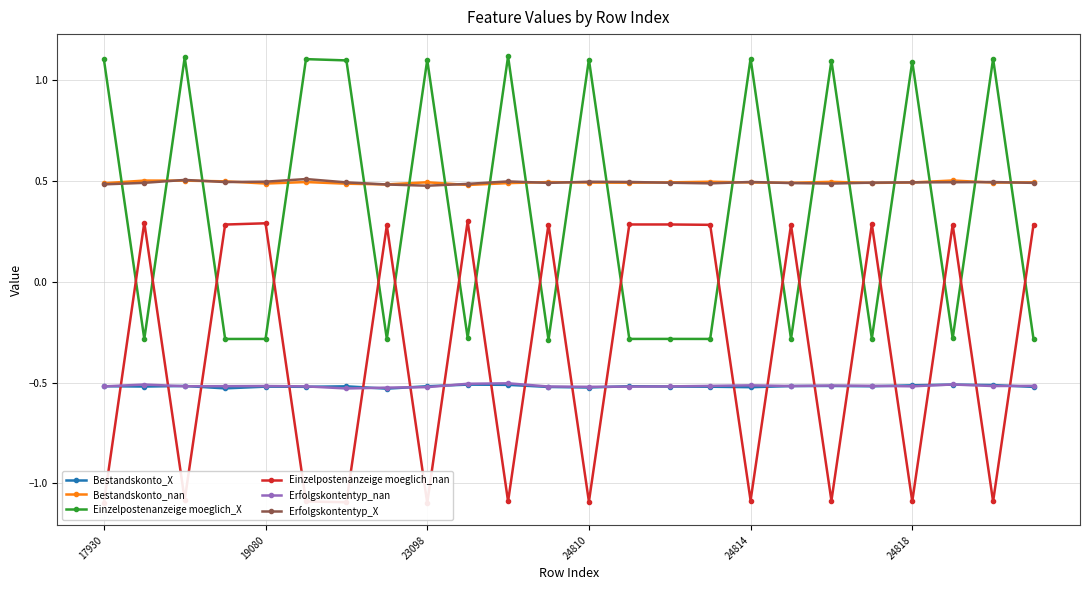

Reading left to right, what are all the values shown in this chart?

Bestandskonto_X: -0.5	-0.5	-0.5	-0.5	-0.5	-0.5	-0.5	-0.5	-0.5	-0.5	-0.5	-0.5	-0.5	-0.5	-0.5	-0.5	-0.5	-0.5	-0.5	-0.5	-0.5	-0.5	-0.5	-0.5
Bestandskonto_nan: 0.5	0.5	0.5	0.5	0.5	0.5	0.5	0.5	0.5	0.5	0.5	0.5	0.5	0.5	0.5	0.5	0.5	0.5	0.5	0.5	0.5	0.5	0.5	0.5
Einzelpostenanzeige moeglich_X: 1.1	-0.3	1.1	-0.3	-0.3	1.1	1.1	-0.3	1.1	-0.3	1.1	-0.3	1.1	-0.3	-0.3	-0.3	1.1	-0.3	1.1	-0.3	1.1	-0.3	1.1	-0.3
Einzelpostenanzeige moeglich_nan: -1.1	0.3	-1.1	0.3	0.3	-1.1	-1.1	0.3	-1.1	0.3	-1.1	0.3	-1.1	0.3	0.3	0.3	-1.1	0.3	-1.1	0.3	-1.1	0.3	-1.1	0.3
Erfolgskontentyp_nan: -0.5	-0.5	-0.5	-0.5	-0.5	-0.5	-0.5	-0.5	-0.5	-0.5	-0.5	-0.5	-0.5	-0.5	-0.5	-0.5	-0.5	-0.5	-0.5	-0.5	-0.5	-0.5	-0.5	-0.5
Erfolgskontentyp_X: 0.5	0.5	0.5	0.5	0.5	0.5	0.5	0.5	0.5	0.5	0.5	0.5	0.5	0.5	0.5	0.5	0.5	0.5	0.5	0.5	0.5	0.5	0.5	0.5